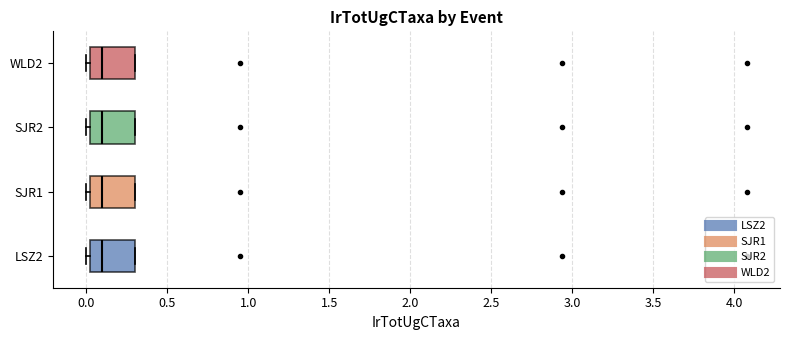

Reading bottom to top, read every box against the x-axis: the position of its median line, the range the box covers, and the ends of its whiskers. The values are not printed on the chart, so give them approximately, as read against the axis.

LSZ2: median 0.1, box 0.0 to 0.3, whiskers 0.0 (just left of the box's left edge) to 0.3
SJR1: median 0.1, box 0.0 to 0.3, whiskers 0.0 (just left of the box's left edge) to 0.3
SJR2: median 0.1, box 0.0 to 0.3, whiskers 0.0 (just left of the box's left edge) to 0.3
WLD2: median 0.1, box 0.0 to 0.3, whiskers 0.0 (just left of the box's left edge) to 0.3